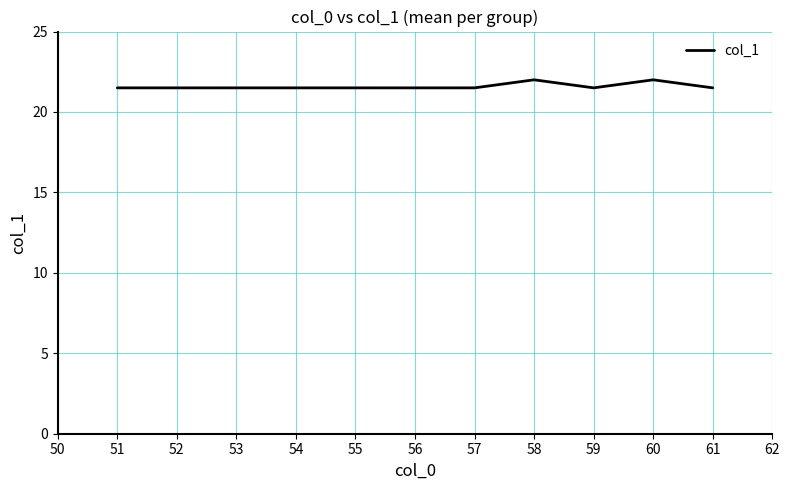

What is the greatest value displayed?

22.0